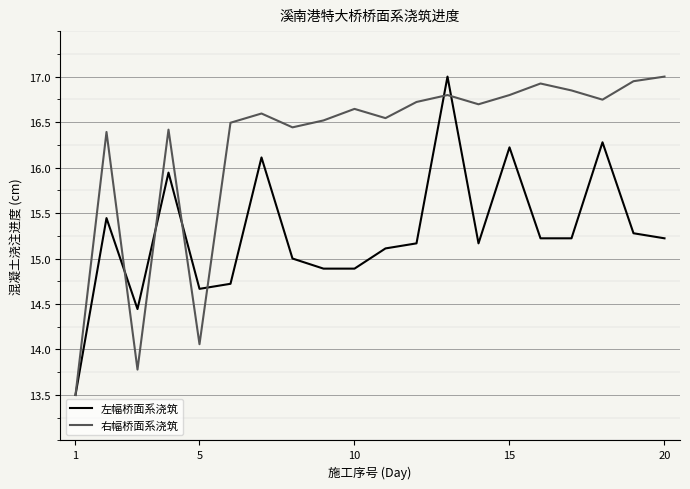

Which series has the largest total across all categories?

右幅桥面系浇筑